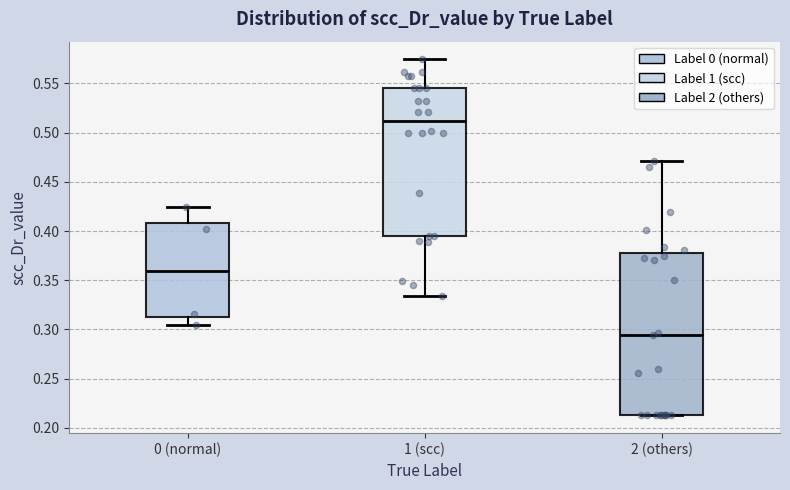

Where does the median line of the box for 0 (normal) sit on the y-axis? The values are not printed on the chart, so give them approximately, as read against the axis.

0.360